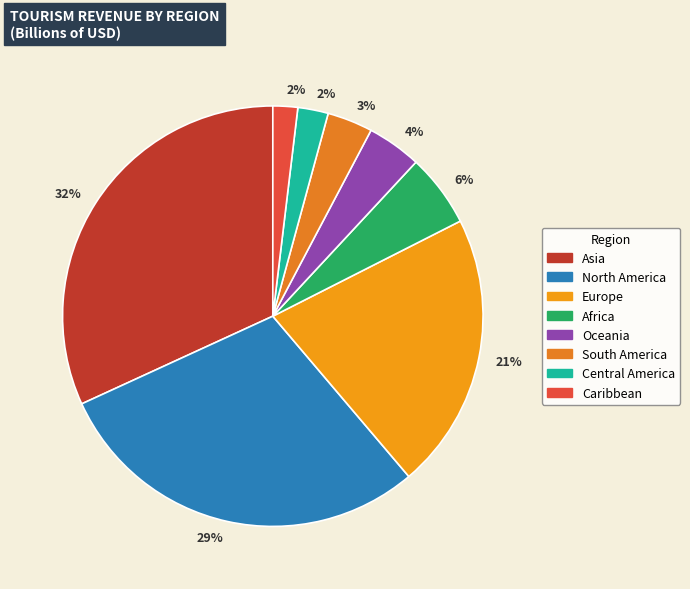

Is there a majority slice in this chart?

No